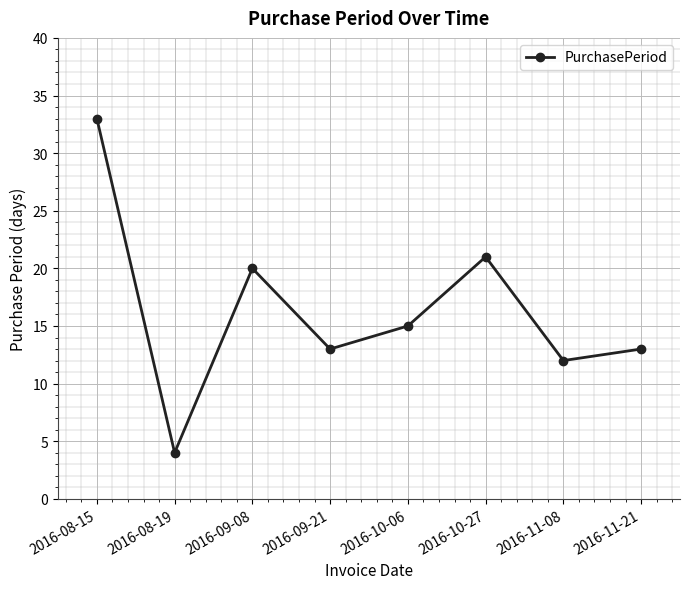

What is the smallest value displayed?

4